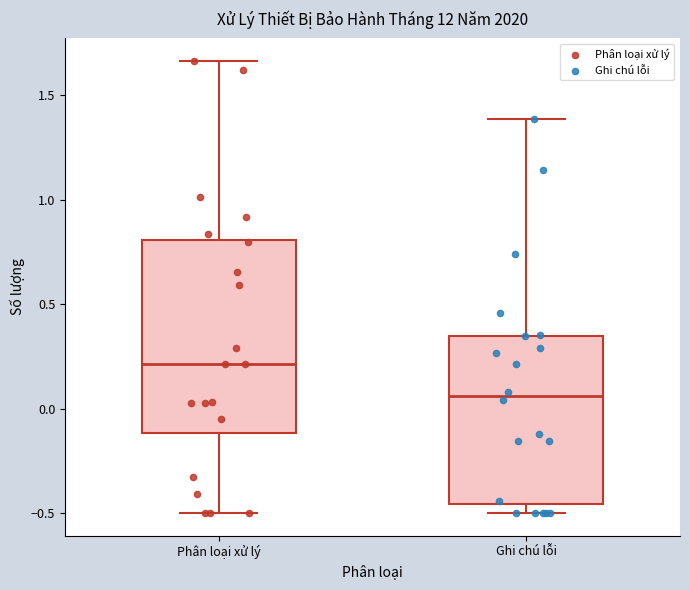

Reading left to right, transcribe this box plot: for each box, give where its median line is, the range the box spans, and where its two whiskers end, as read against the y-axis. The values are not printed on the chart, so give them approximately, as read against the axis.

Phân loại xử lý: median 0.20, box -0.10 to 0.80, whiskers -0.50 to 1.65
Ghi chú lỗi: median 0.05, box -0.45 to 0.35, whiskers -0.50 to 1.40